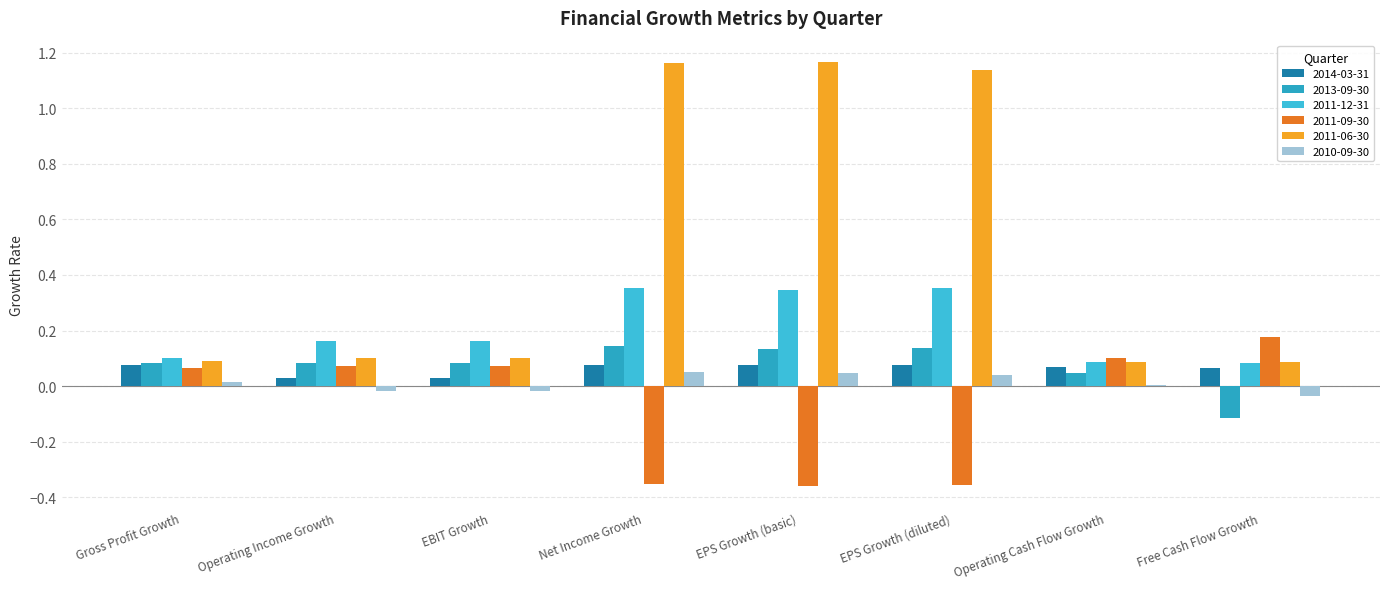

The value of 2013-09-30 at EPS Growth (basic) is 0.1. True or false?

True